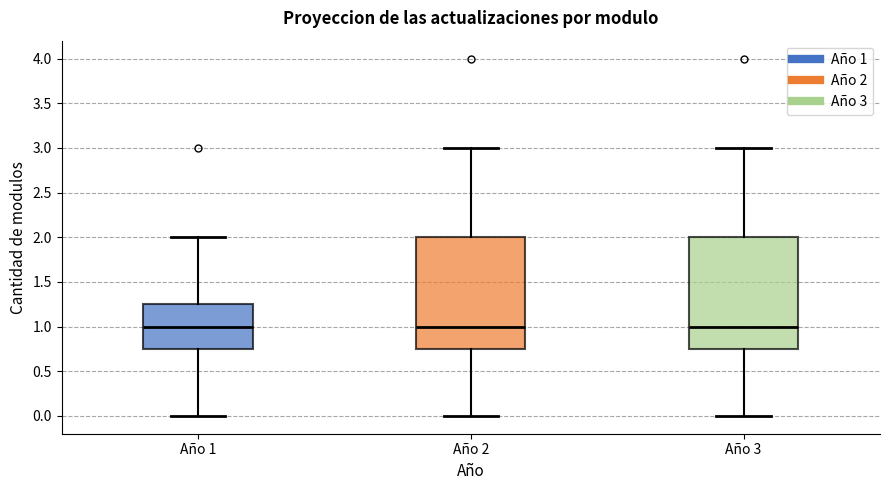

Reading left to right, transcribe this box plot: for each box, give where its median line is, the range the box spans, and where its two whiskers end, as read against the y-axis. The values are not printed on the chart, so give them approximately, as read against the axis.

Año 1: median 1.00, box 0.75 to 1.25, whiskers 0.00 to 2.00
Año 2: median 1.00, box 0.75 to 2.00, whiskers 0.00 to 3.00
Año 3: median 1.00, box 0.75 to 2.00, whiskers 0.00 to 3.00